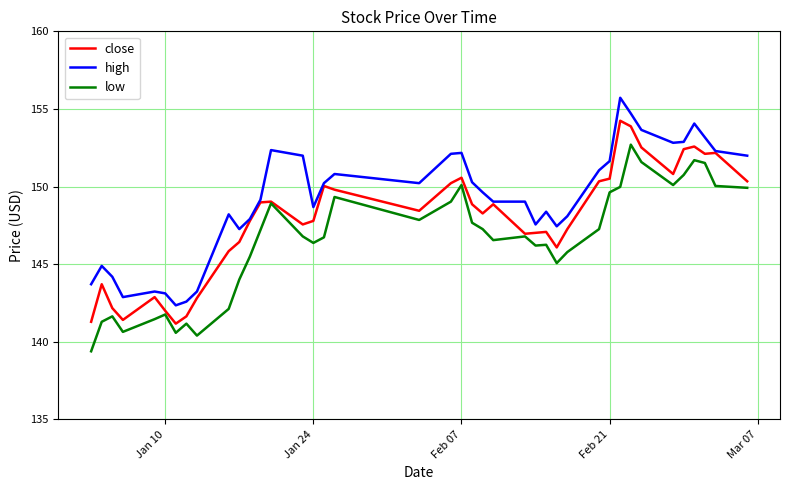

What is the lowest value of the close series?

141.2